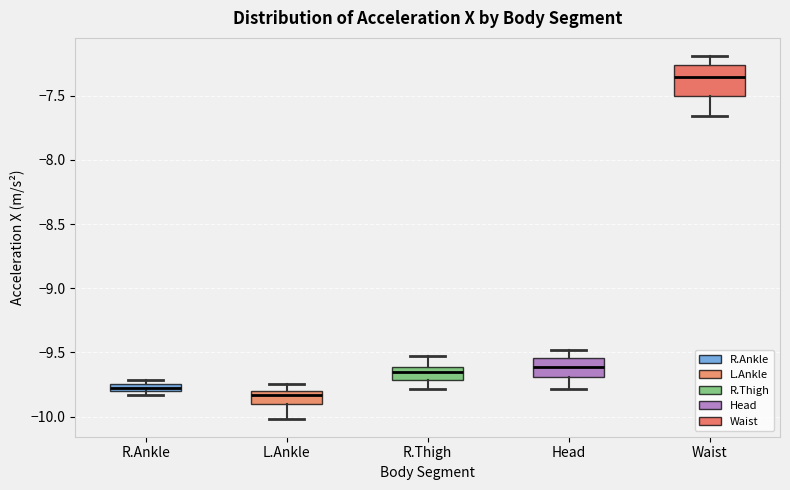

Which box is the tallest, from its lower edge to its upper edge?

Waist